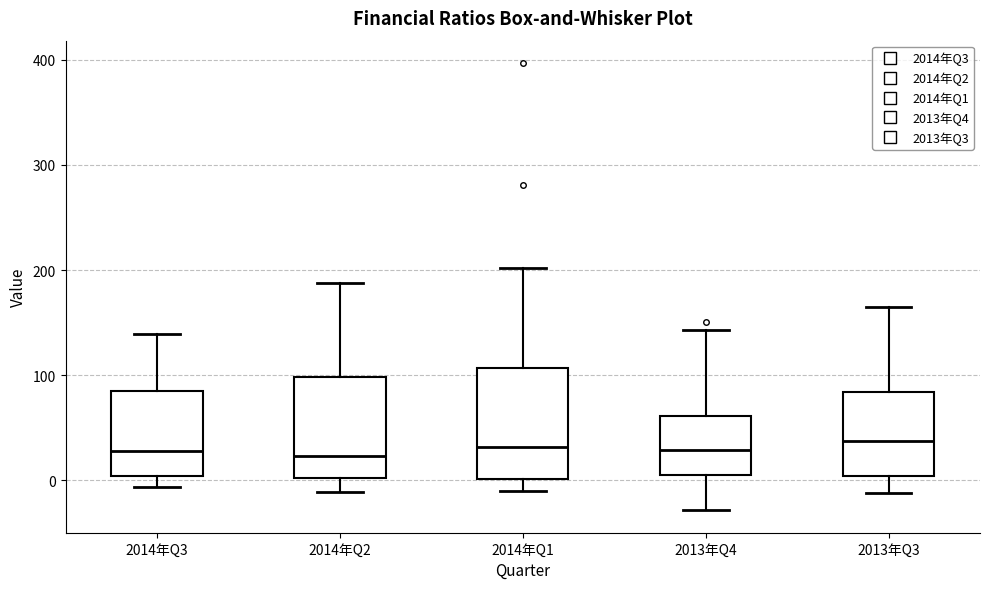

Where does the lower whisker of the box for 2014年Q3 end on the y-axis? The values are not printed on the chart, so give them approximately, as read against the axis.

-10